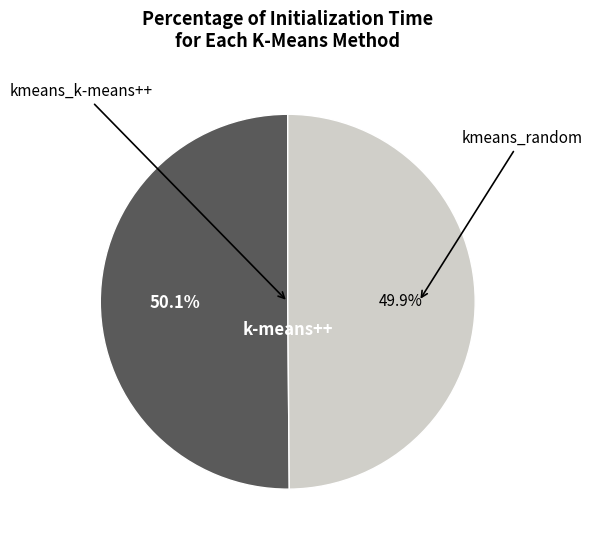

Does any single category account for the majority?

Yes